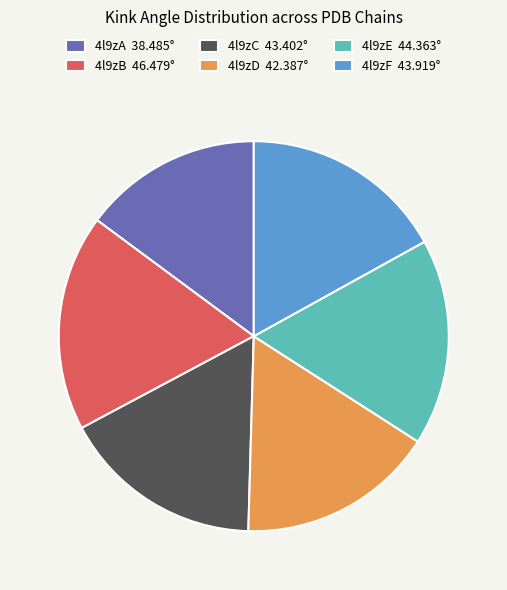

Is there any slice that represents more than half of the pie?

No